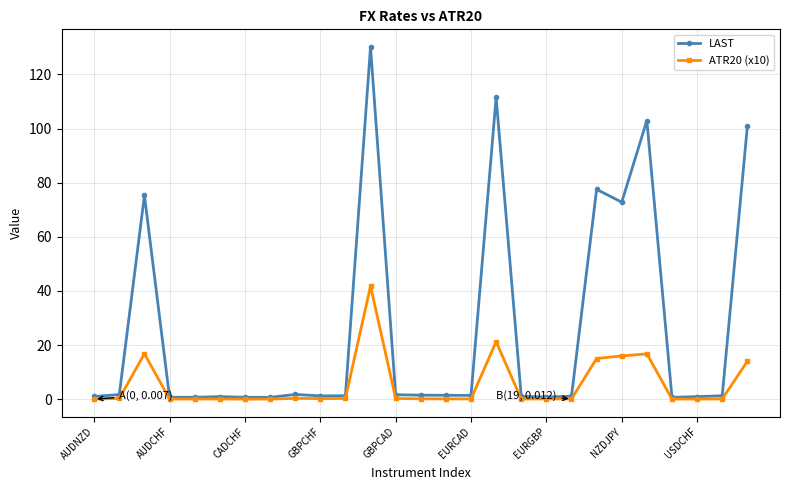

Which series has the largest range (max minus min)?

LAST